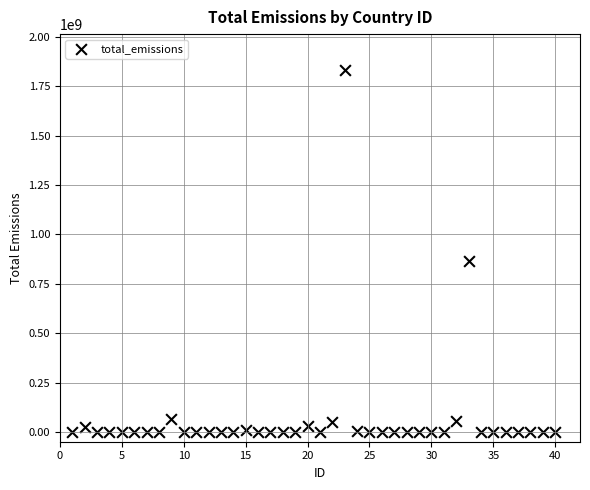

What is the range of X values (max minus min)?

39.0